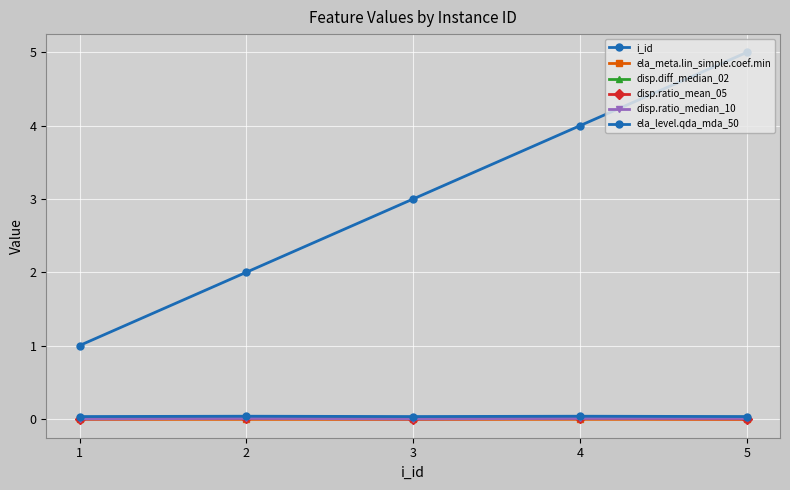

How many categories are shown in the chart?

5